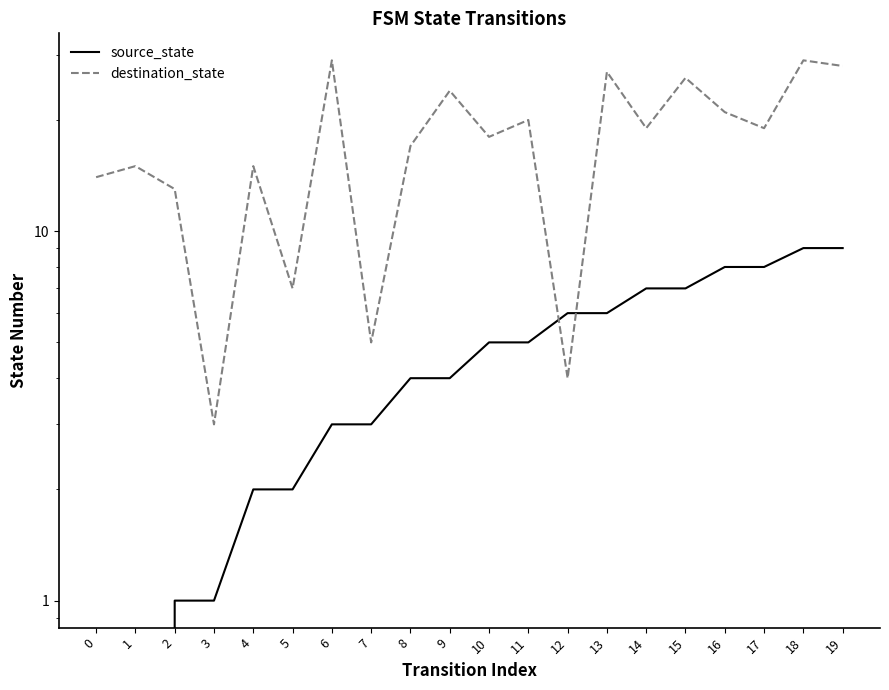

What is the total value across all series at 13?

33